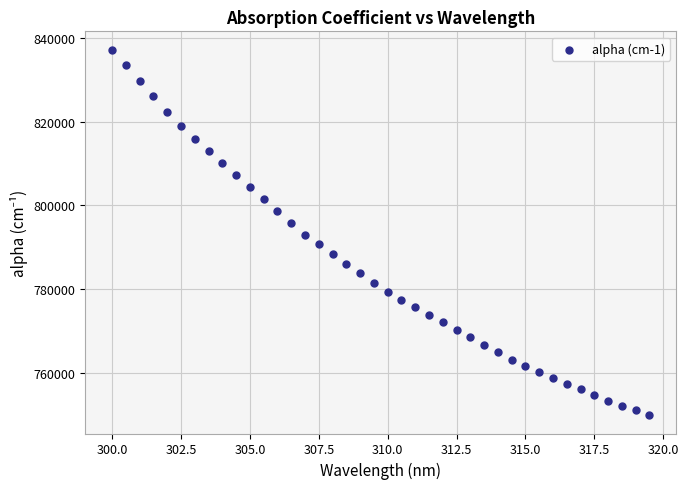

What is the range of Y values (max minus min)?

87452.8